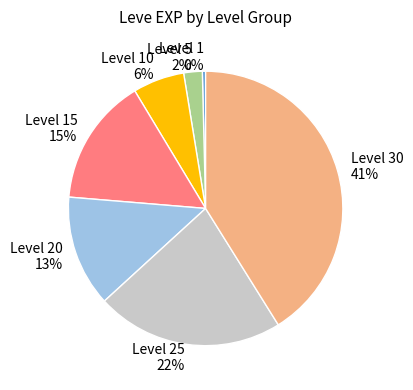

Does Level 10 account for over 50% of the chart?

No